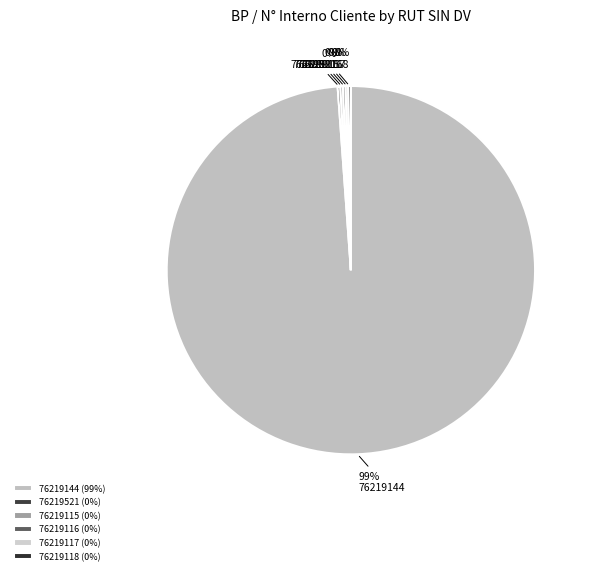

To the nearest percent, what is the difference between the largest and smallest slice percentages?

99%